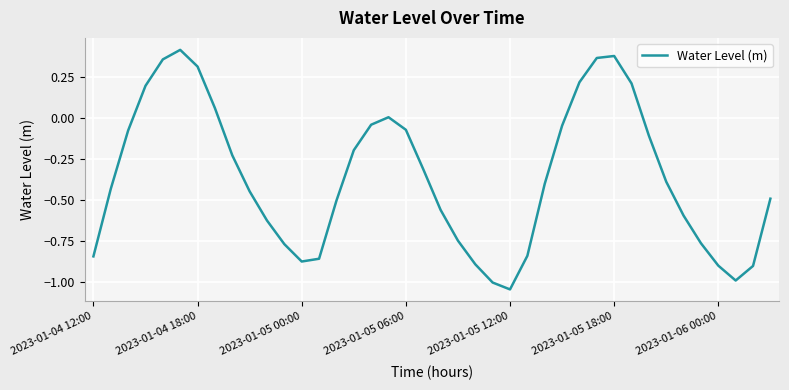

How many lines are shown in the chart?

1